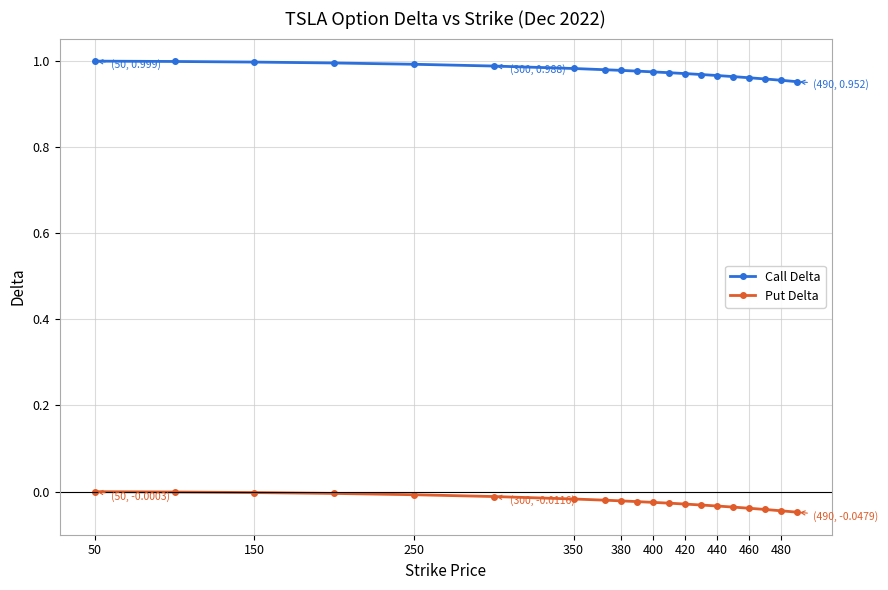

How many categories are shown in the chart?

20